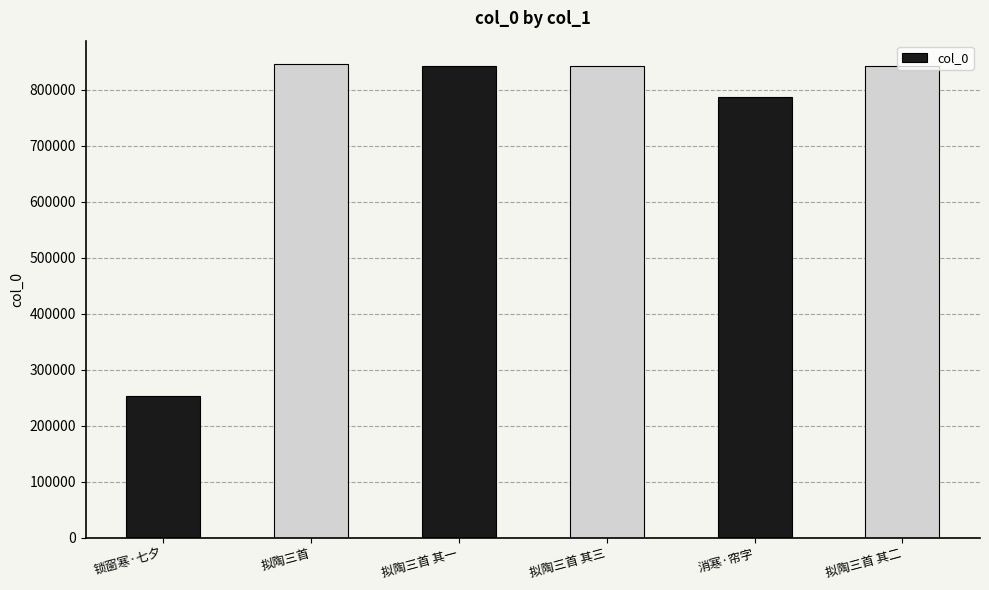

How many values are below 842530?

3